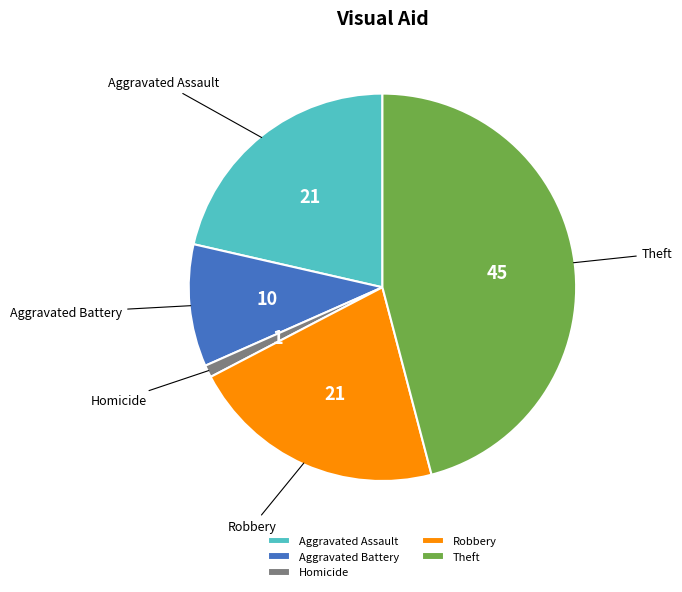

Which category has the biggest portion of the pie?

Theft